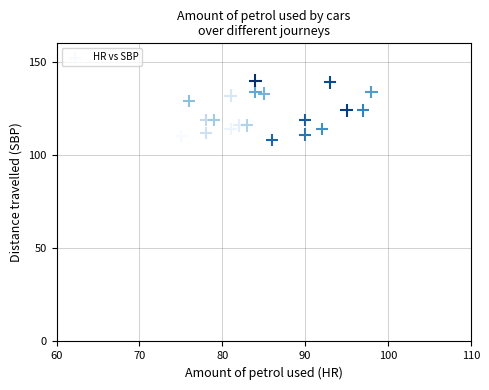

What is the range of X values (max minus min)?

23